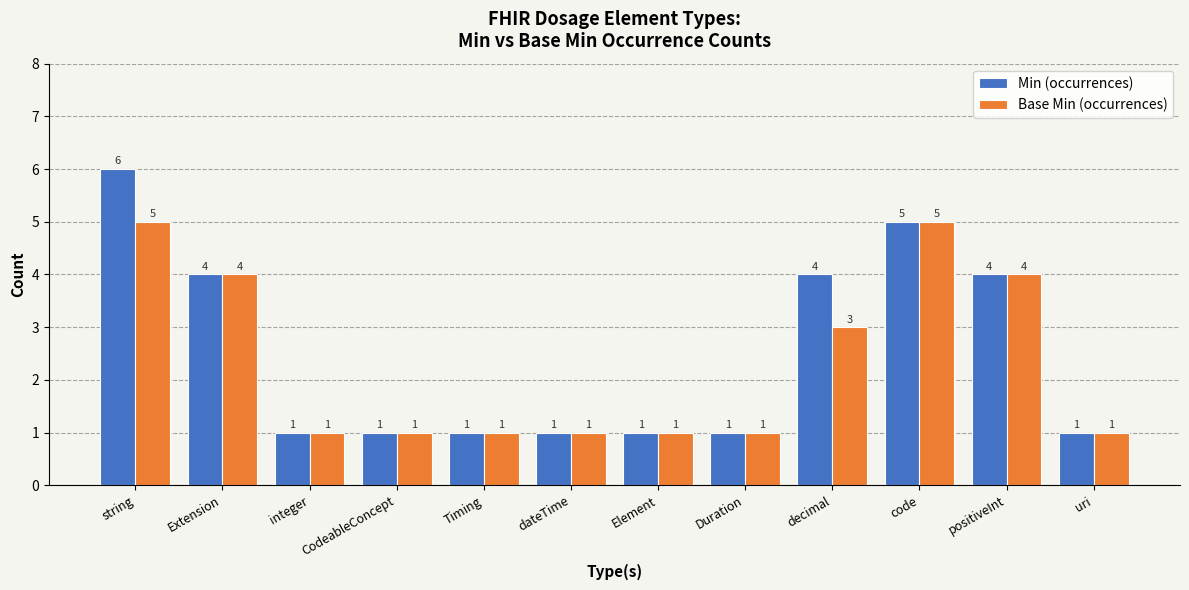

Is it true that Base Min (occurrences) equals 7 at Extension?

False